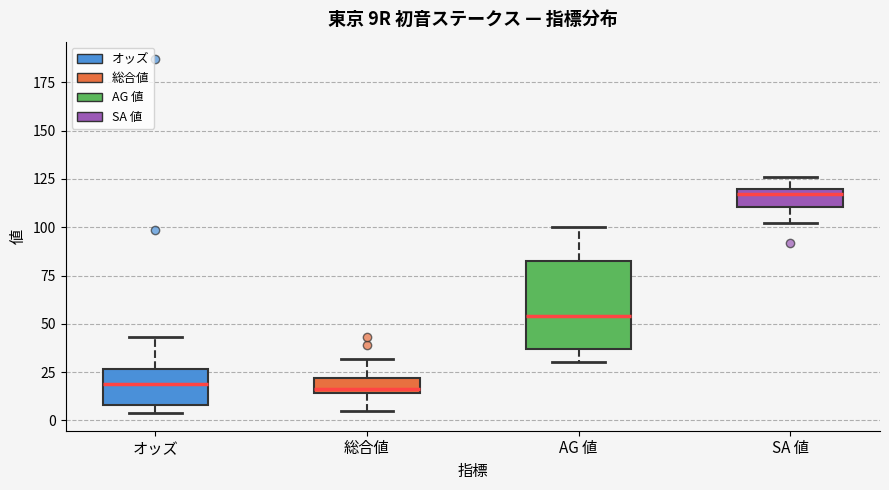

Where is the lower edge of the box for オッズ on the y-axis? The values are not printed on the chart, so give them approximately, as read against the axis.

10